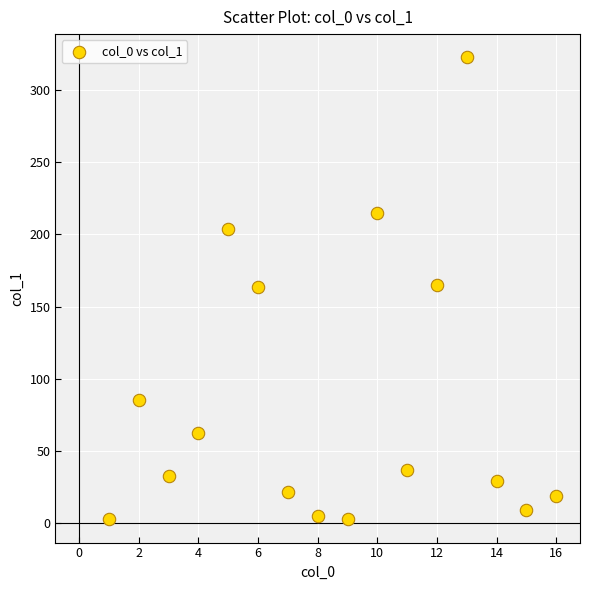

What is the range of Y values (max minus min)?

319.9